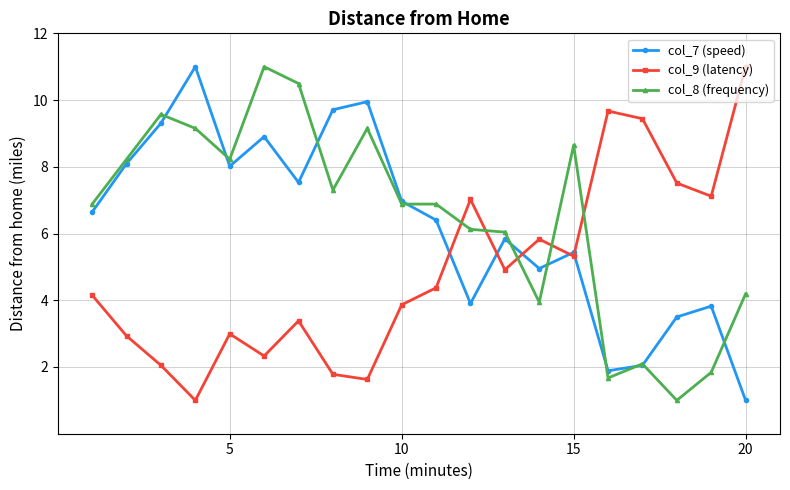

What is the value of the col_7 (speed) point at the 2nd from the left?

8.1